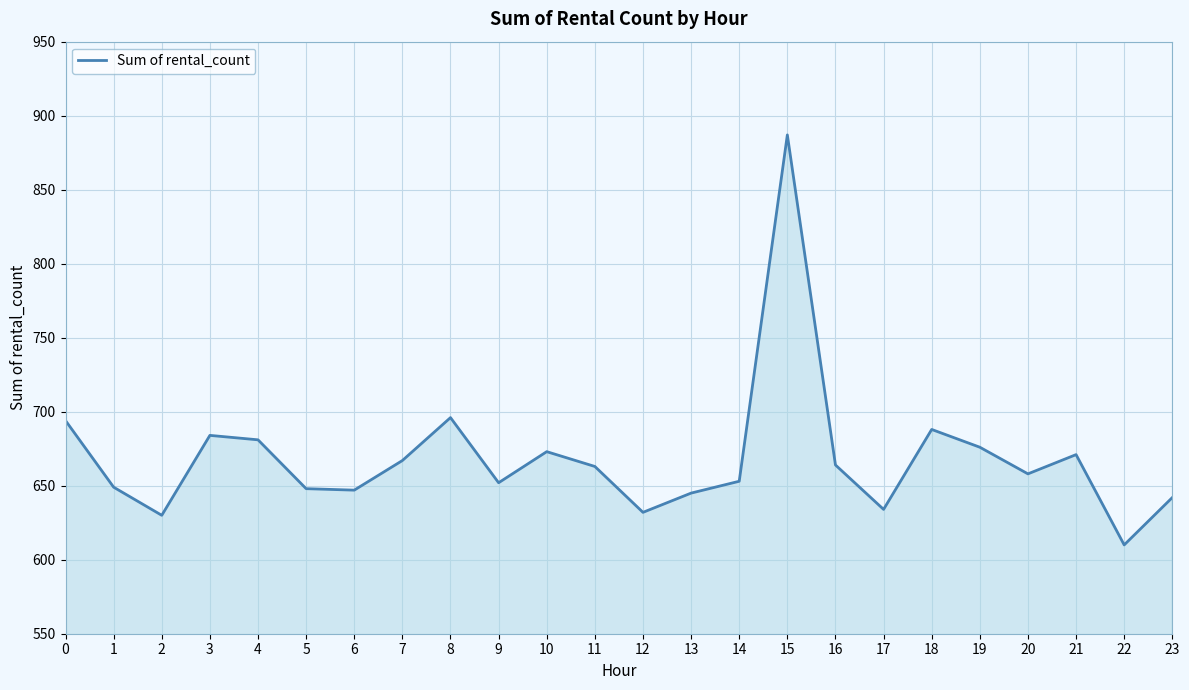

What value does the data have at 17, to the nearest 50?

650